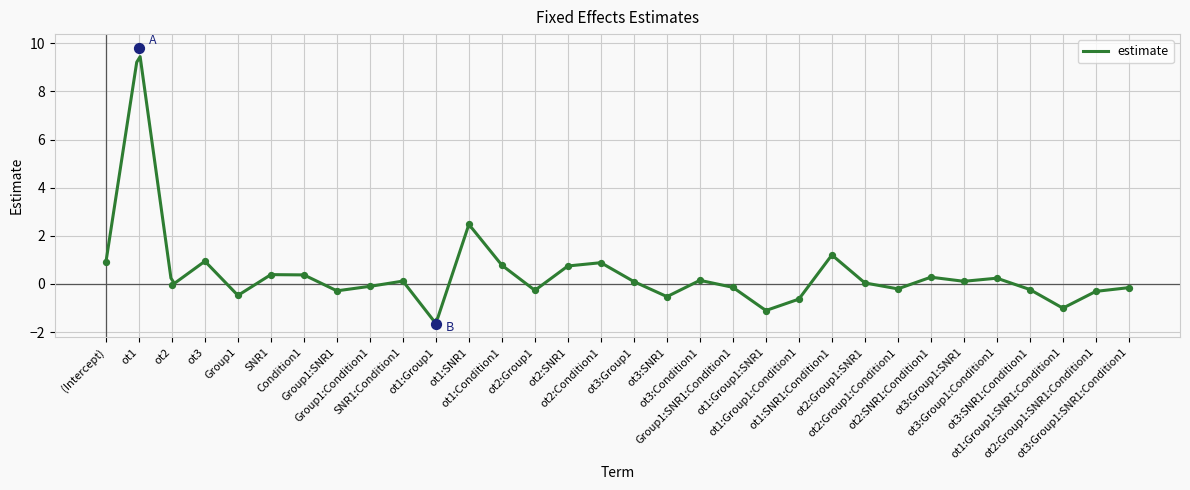

What is the change in value from ot2:Group1 to ot3:Group1:Condition1?

+0.5